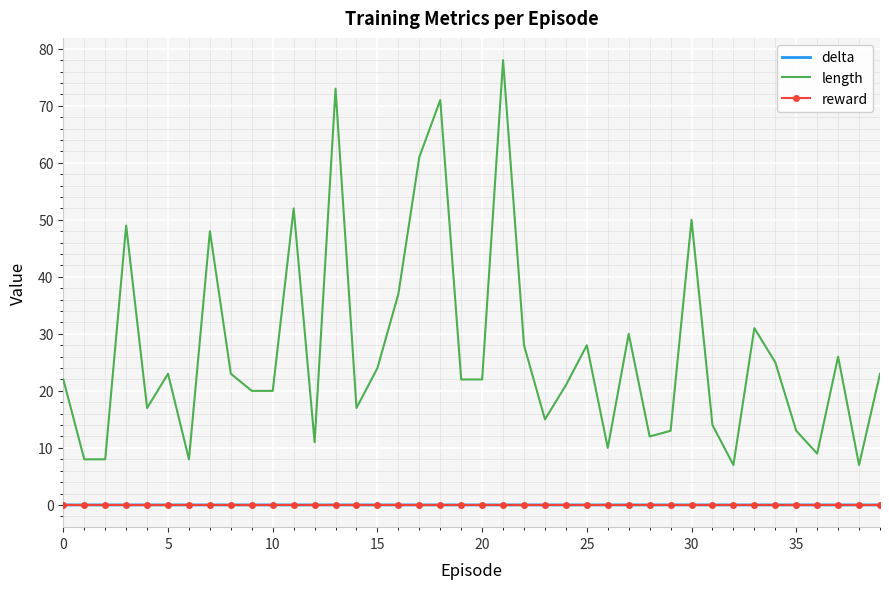

Which series has the largest total across all categories?

length